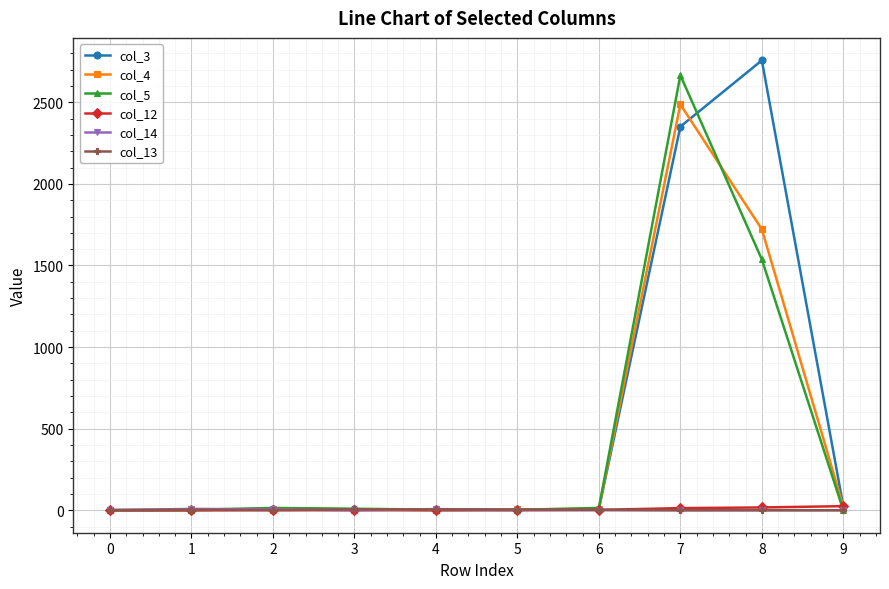

How many values in the col_3 series are below 8?

5